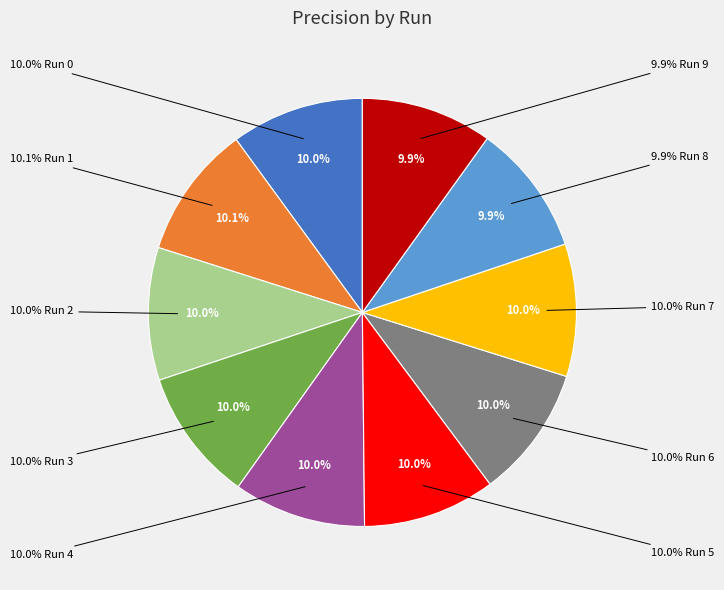

To the nearest percent, what portion does Run 6 represent?

10%